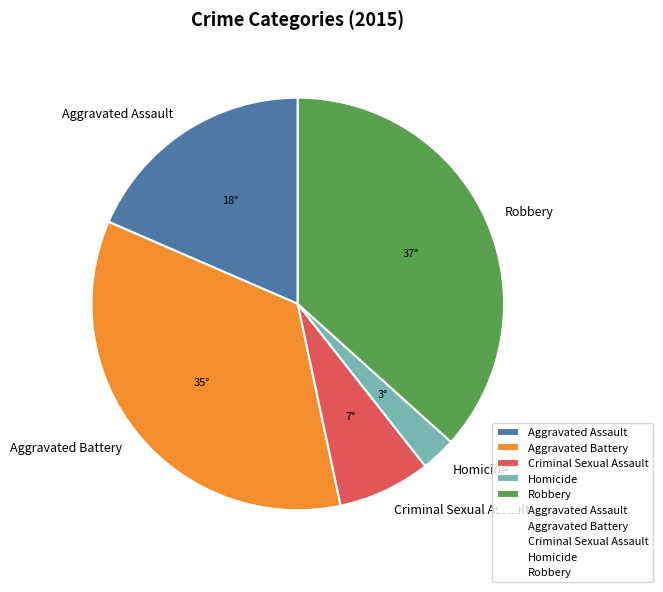

Which slice is the largest?

Robbery